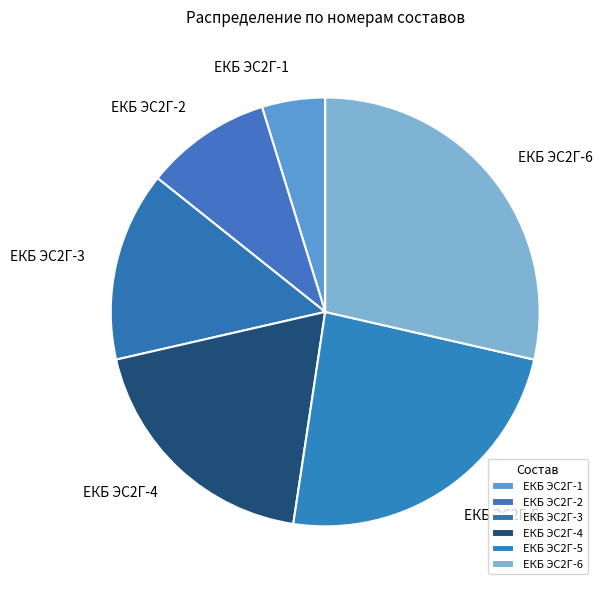

Is there a majority slice in this chart?

No